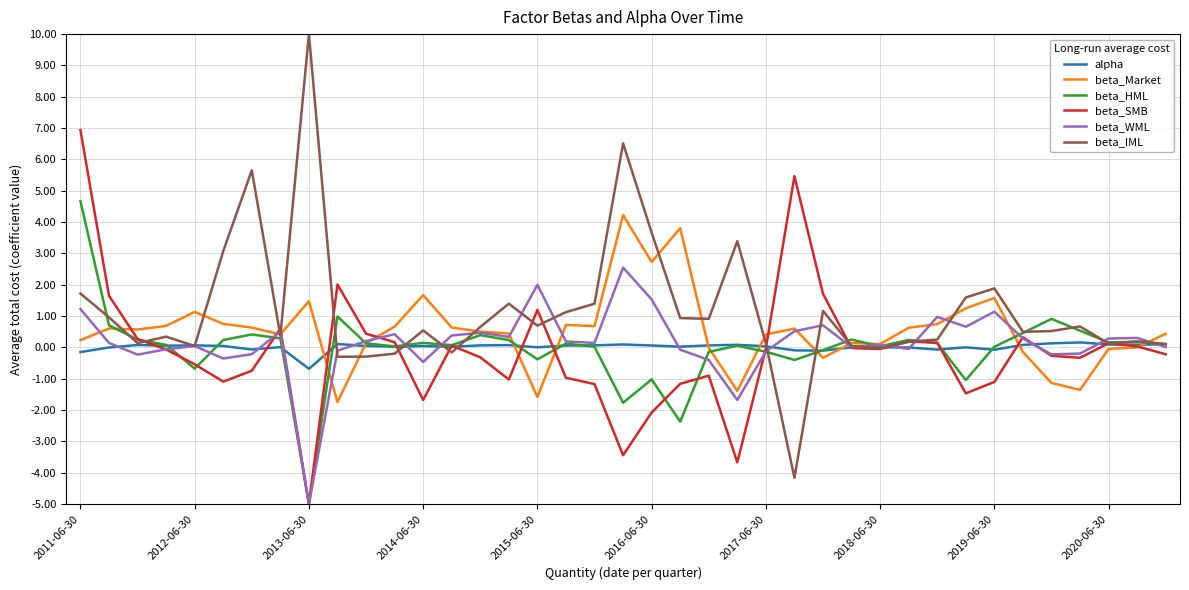

What is the maximum value shown in the chart?

10.0